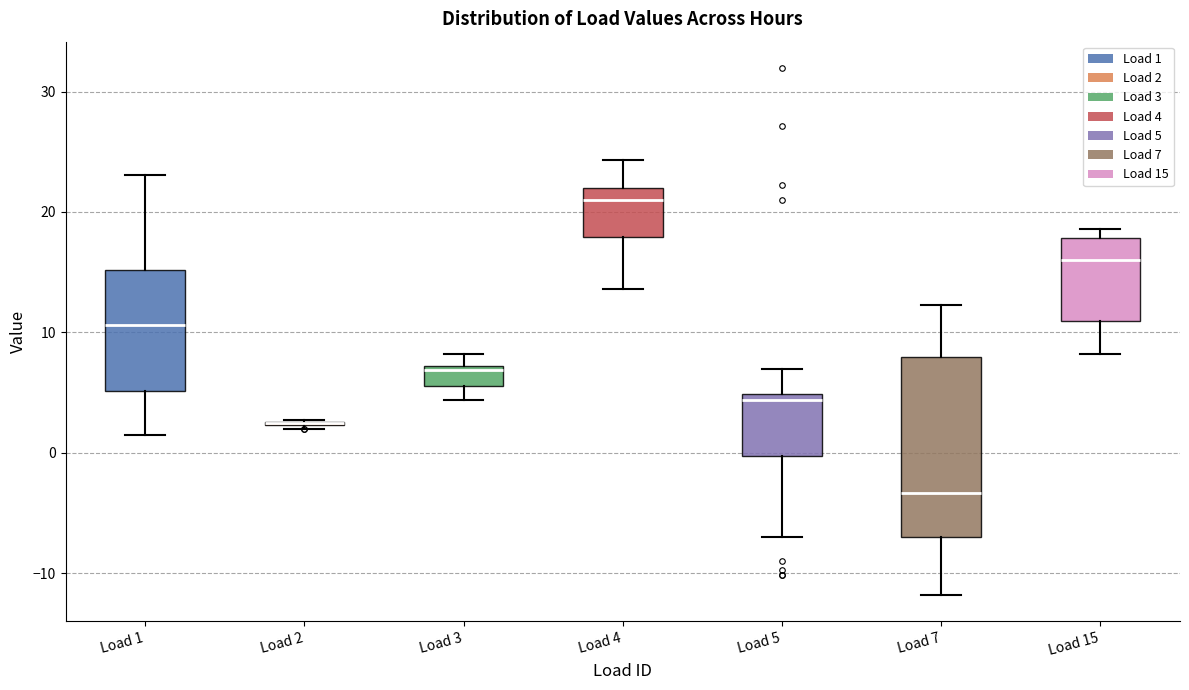

Reading left to right, read every box against the y-axis: the position of its median line, the range the box covers, and the ends of its whiskers. The values are not printed on the chart, so give them approximately, as read against the axis.

Load 1: median 11, box 5 to 15, whiskers 1 to 23
Load 2: box collapsed to a line at 2, whiskers 2 to 3
Load 3: median 7 (just below the box's upper edge), box 6 to 7, whiskers 4 to 8
Load 4: median 21, box 18 to 22, whiskers 14 to 24
Load 5: median 4, box 0 to 5, whiskers -7 to 7
Load 7: median -3, box -7 to 8, whiskers -12 to 12
Load 15: median 16, box 11 to 18, whiskers 8 to 19